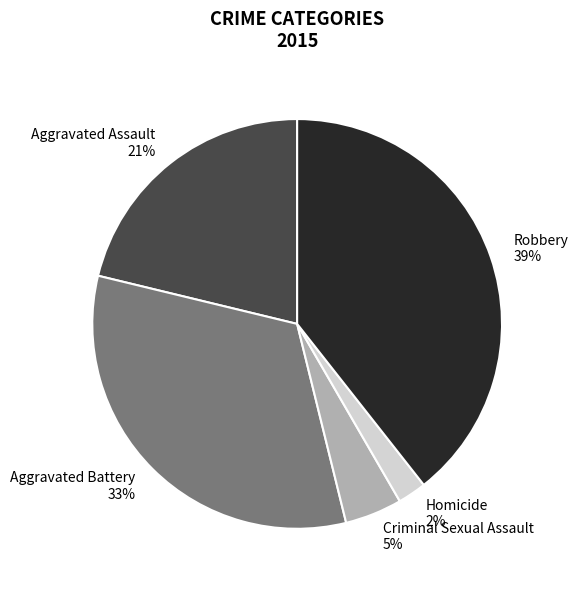

Count the number of slices in the pie.

5